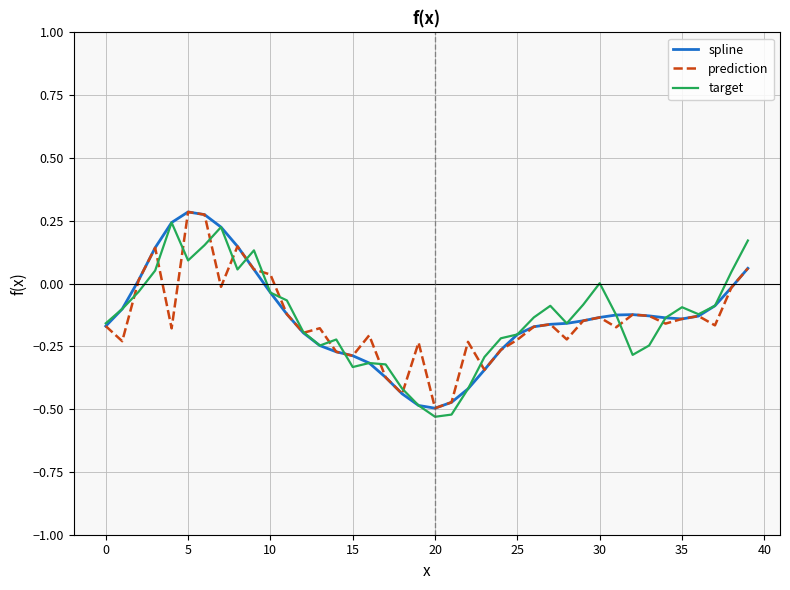

What is the maximum value for target?

0.2